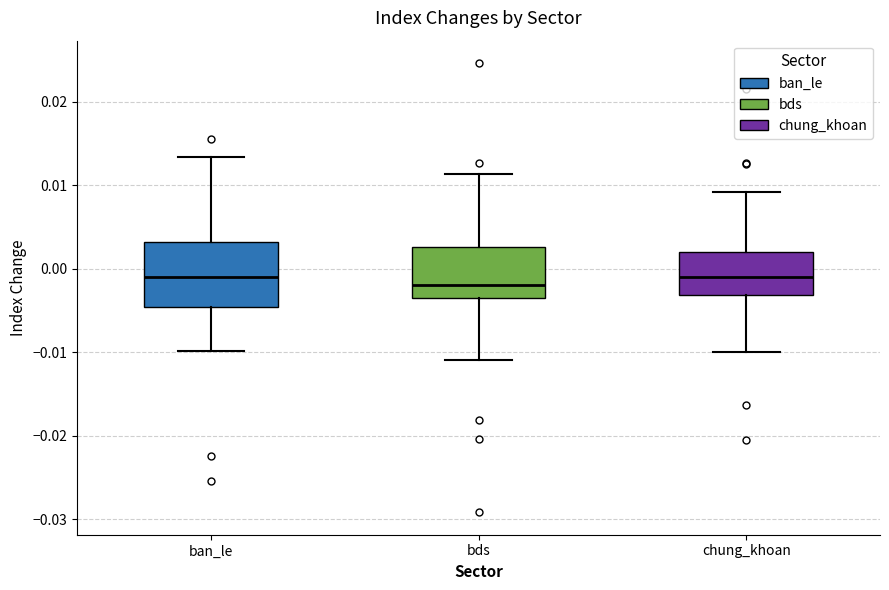

Which box is the tallest, from its lower edge to its upper edge?

ban_le